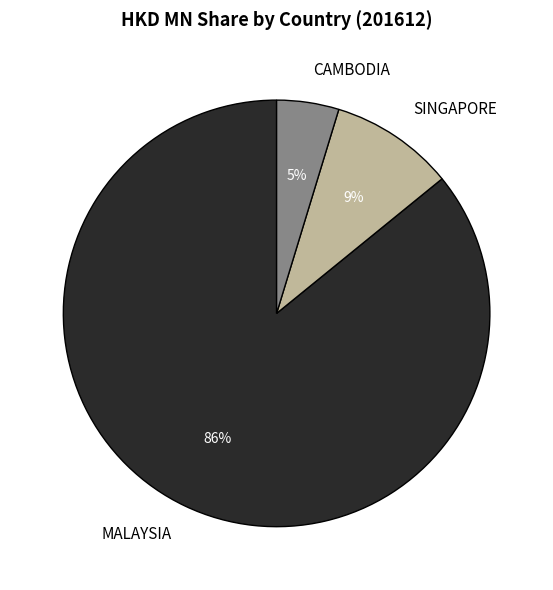

To the nearest percent, what portion does MALAYSIA represent?

86%